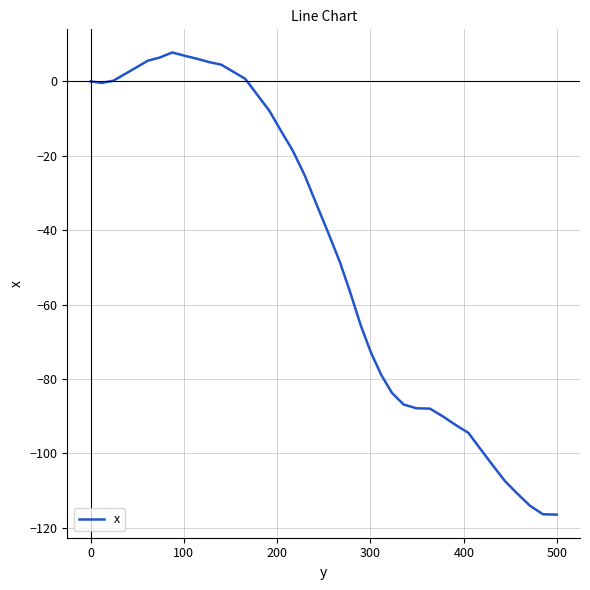

Is this an area chart (filled region under the line)?

No